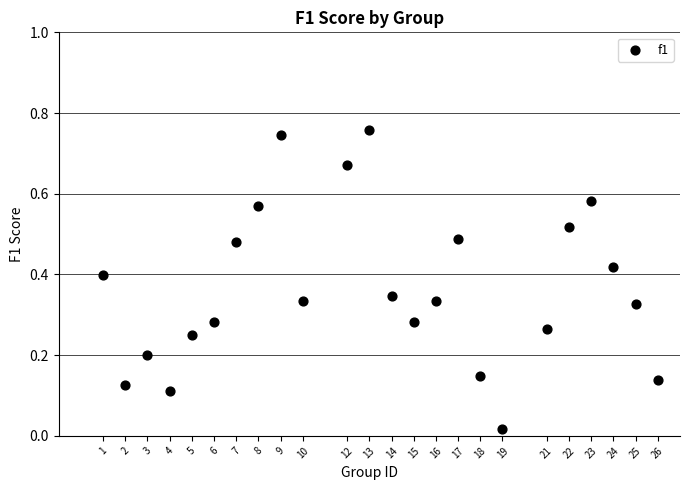

What is the range of X values (max minus min)?

25.0